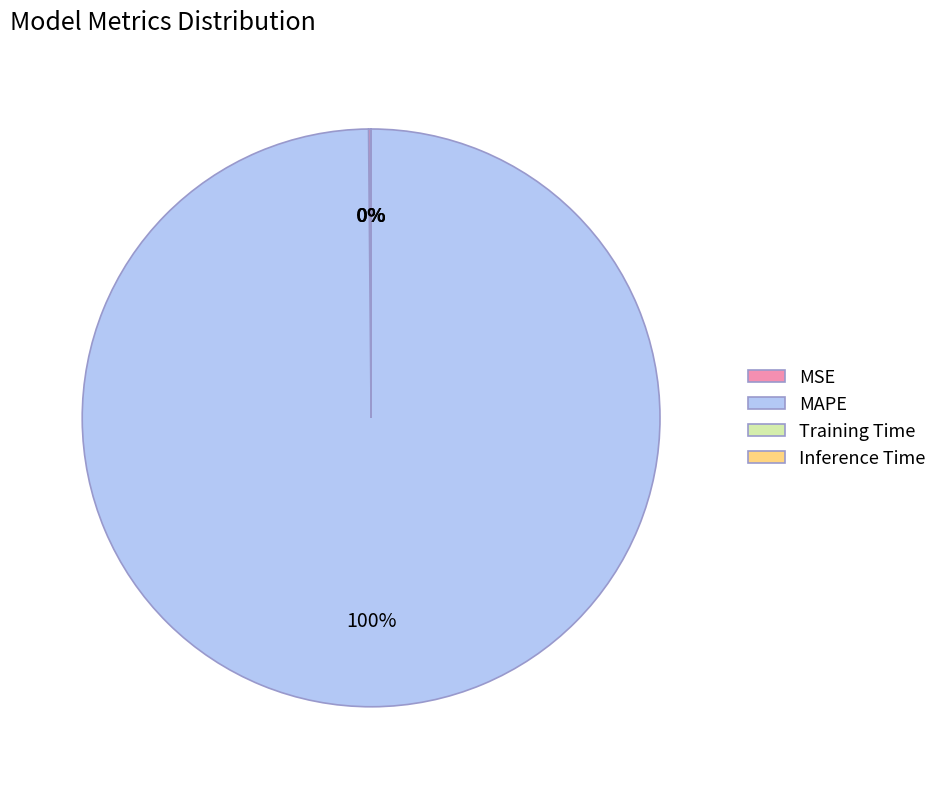

The MAPE slice represents 100% of the pie. True or false?

True